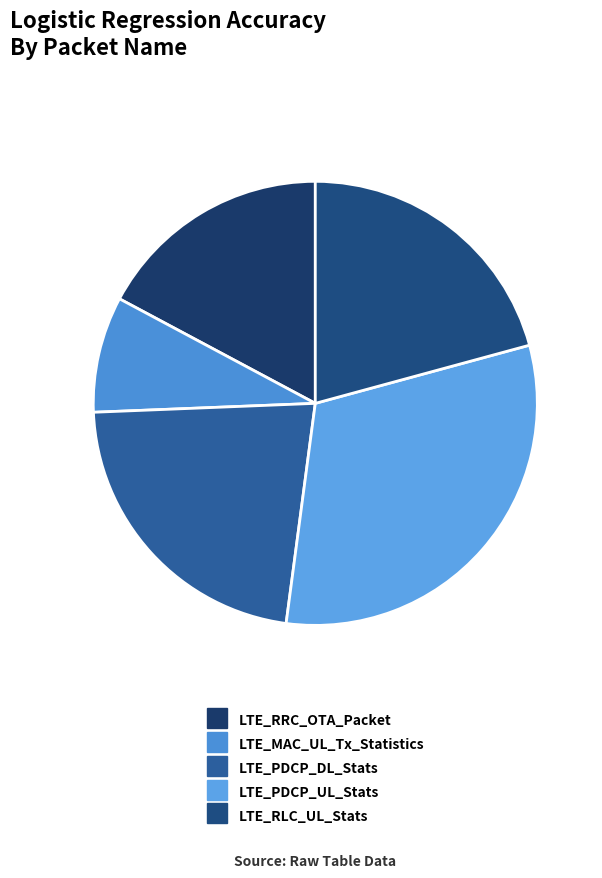

To the nearest percent, what is the difference between the LTE_PDCP_UL_Stats and LTE_PDCP_DL_Stats slice percentages?

9%